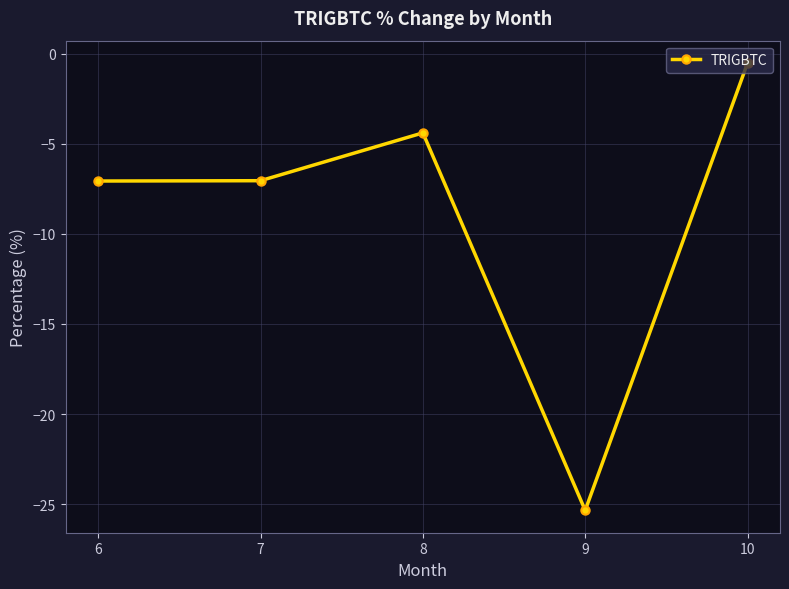

What is the difference between the maximum and second lowest values?

6.5